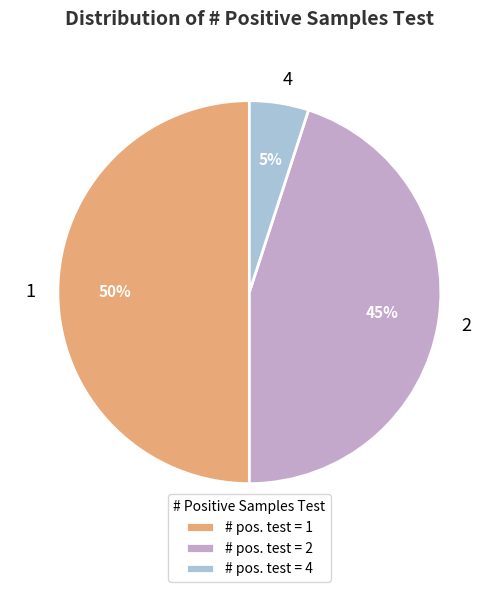

How many segments does this pie chart have?

3